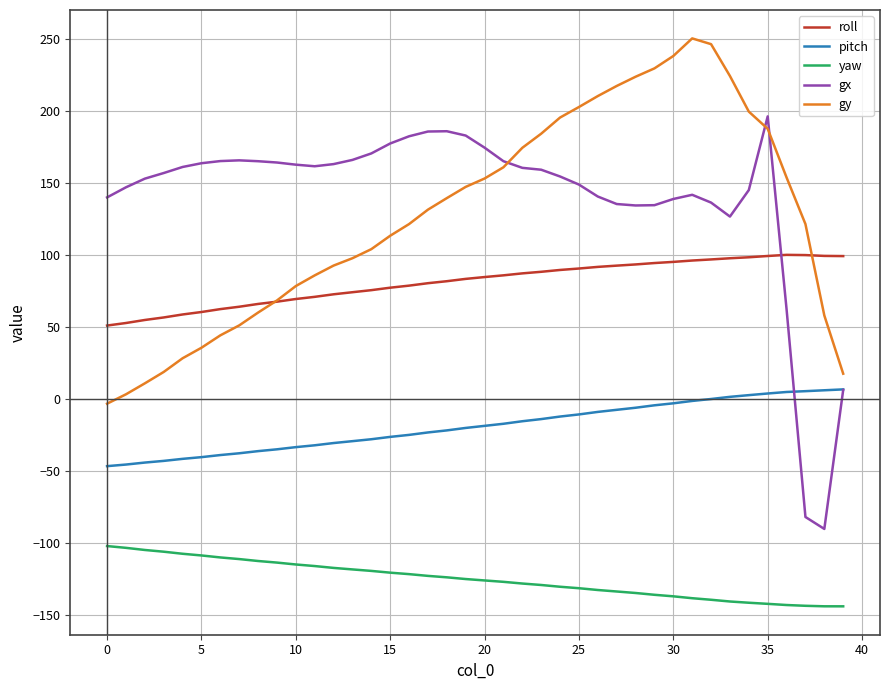

True or false: yaw and gy intersect in this chart.

False